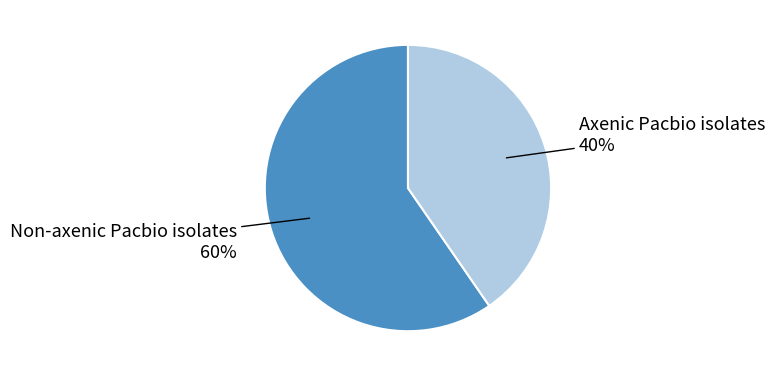

To the nearest percent, what is the average slice percentage?

50%